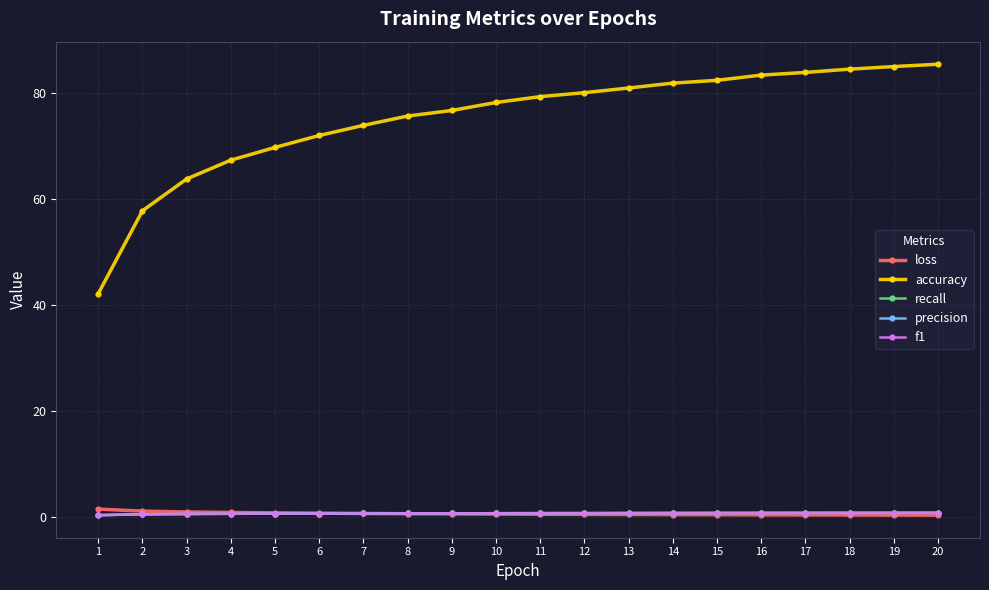

True or false: accuracy has a value of 69.8 at 5.

True